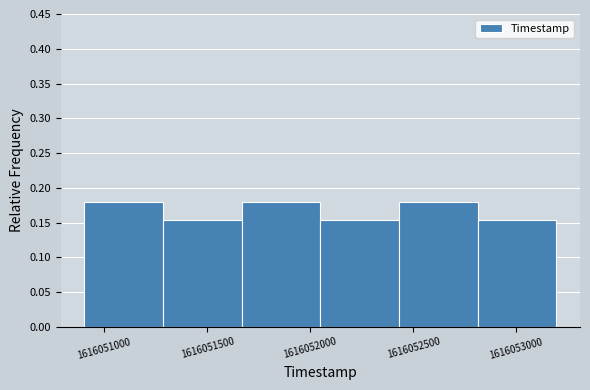

Reading left to right, list every bar in this chart as the range it spans on the x-axis followed by its height. Neither the bar edges nor the heights are printed on the chart, so give them approximately, as read against the axes.

1616050900 to 1616051300: 0.180
1616051300 to 1616051650: 0.155
1616051650 to 1616052050: 0.180
1616052050 to 1616052450: 0.155
1616052450 to 1616052800: 0.180
1616052800 to 1616053200: 0.155